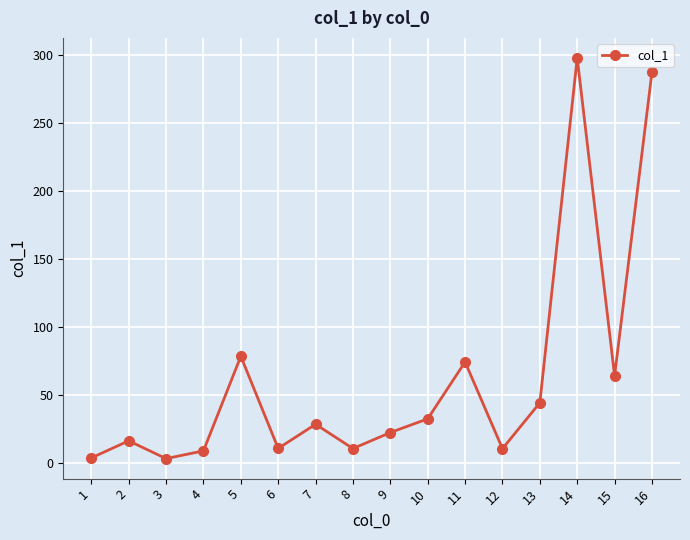

True or false: the data has more than 1 interior local peaks.

True